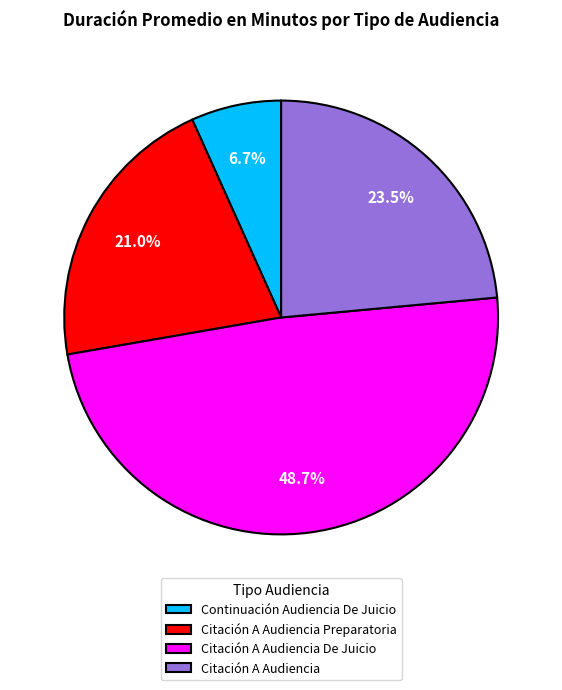

Is it true that Citación A Audiencia Preparatoria is 35% of the pie?

False